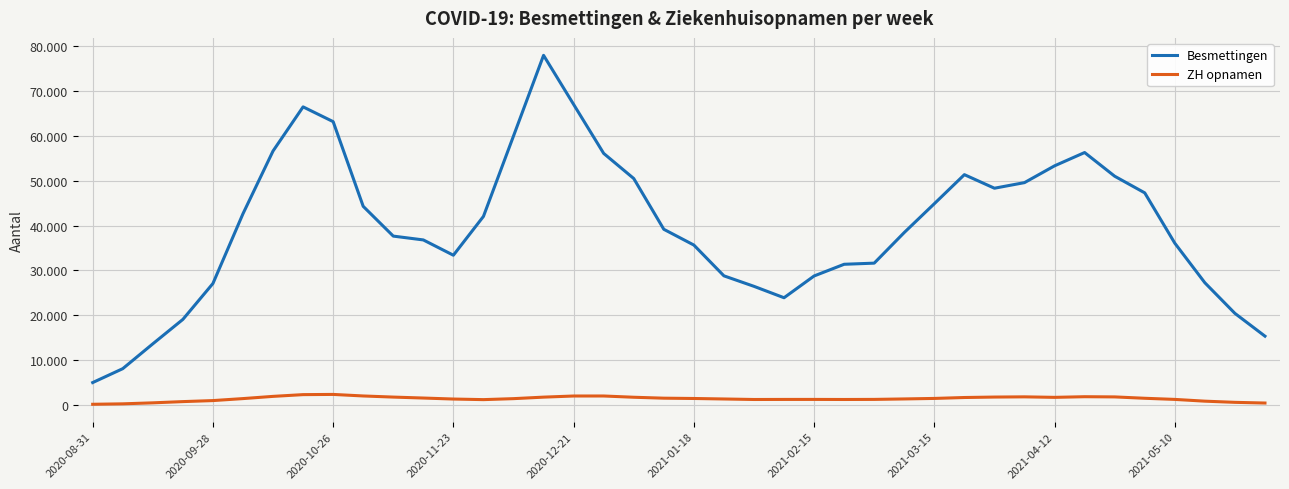

True or false: Besmettingen and ZH opnamen cross at least once.

False